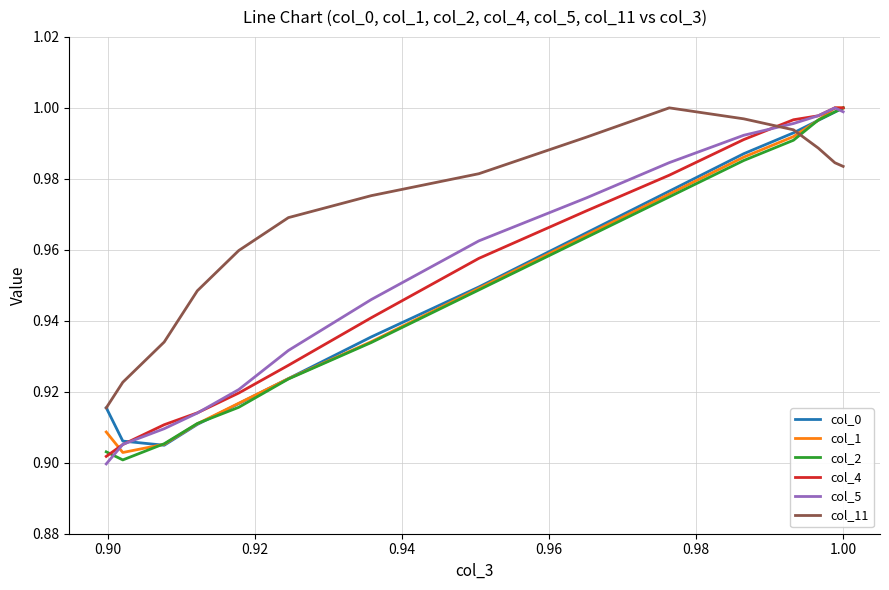

Which series has the largest total across all categories?

col_11